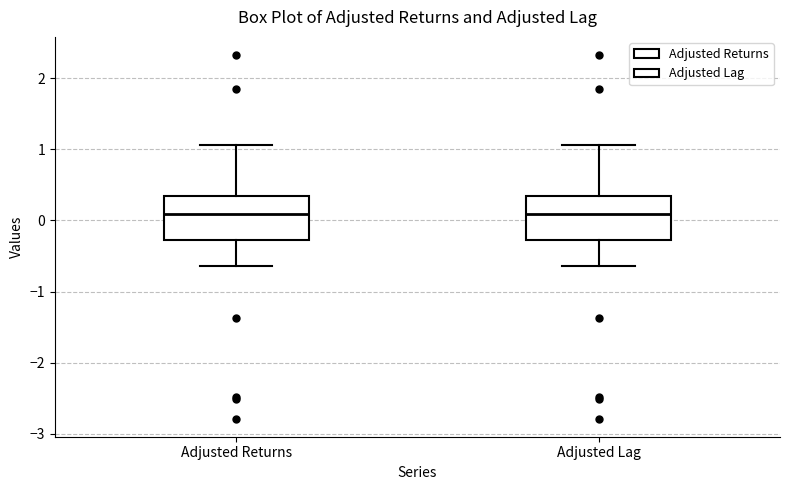

Reading left to right, transcribe this box plot: for each box, give where its median line is, the range the box spans, and where its two whiskers end, as read against the y-axis. The values are not printed on the chart, so give them approximately, as read against the axis.

Adjusted Returns: median 0.1, box -0.3 to 0.3, whiskers -0.6 to 1.1
Adjusted Lag: median 0.1, box -0.3 to 0.3, whiskers -0.6 to 1.1